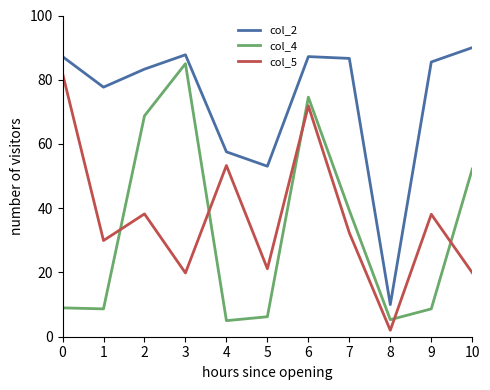

At how many categories does at least one series exceed 70?

8